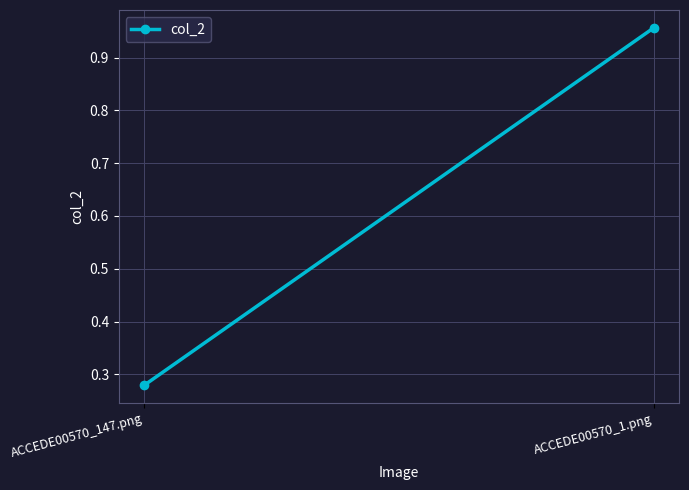

Rank the categories by value from highest to lowest.

ACCEDE00570_1.png, ACCEDE00570_147.png